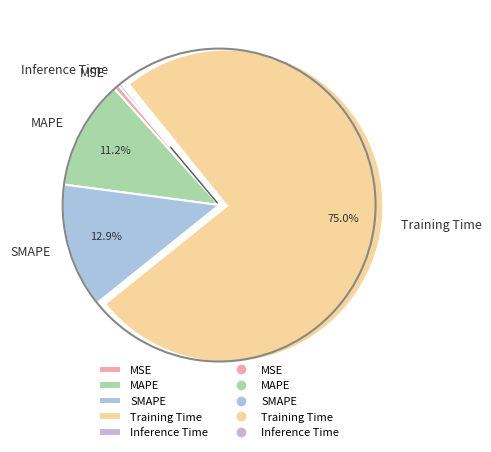

Which category has the biggest portion of the pie?

Training Time